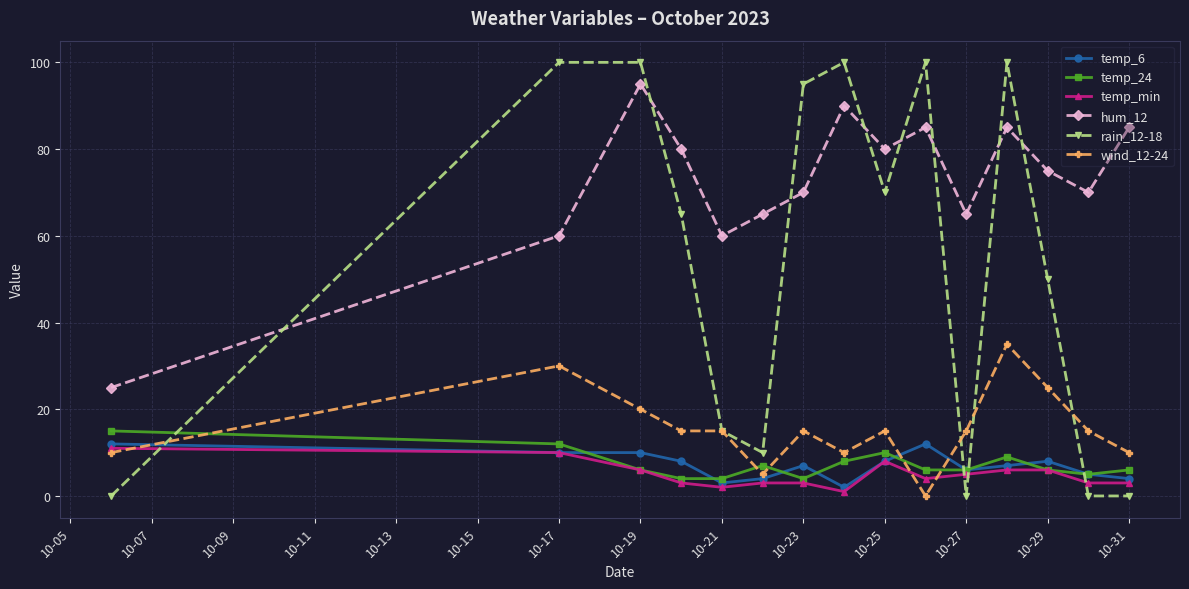

True or false: hum_12 and wind_12-24 intersect in this chart.

False